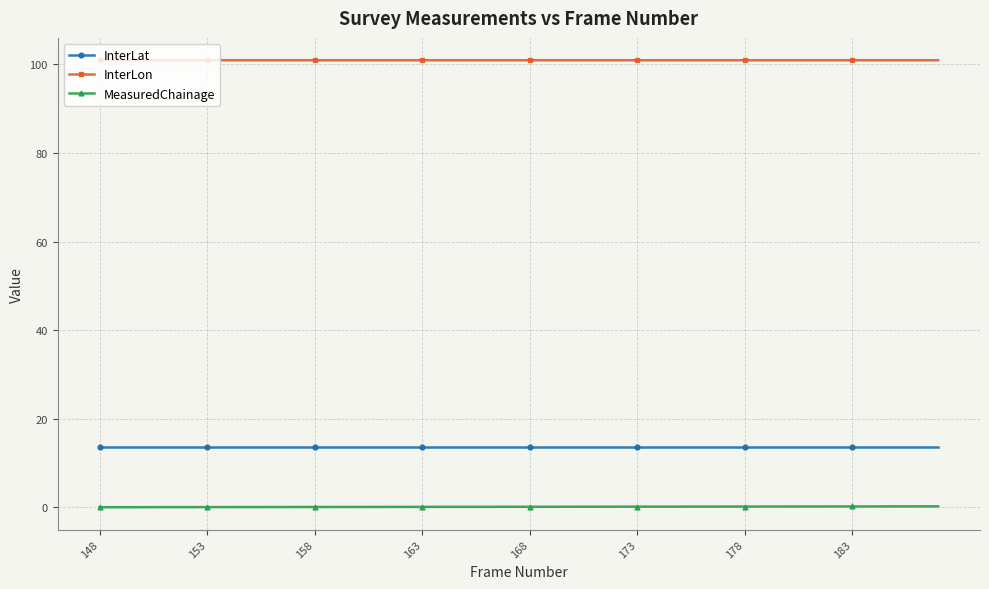

What is the average value of the InterLon series?

100.9